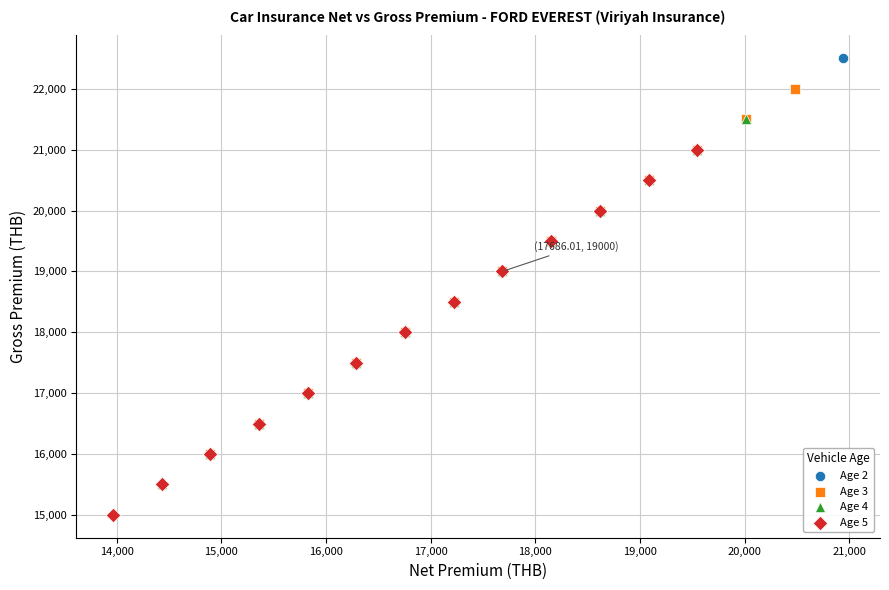

What are all the series names shown in the legend?

Age 2, Age 3, Age 4, Age 5